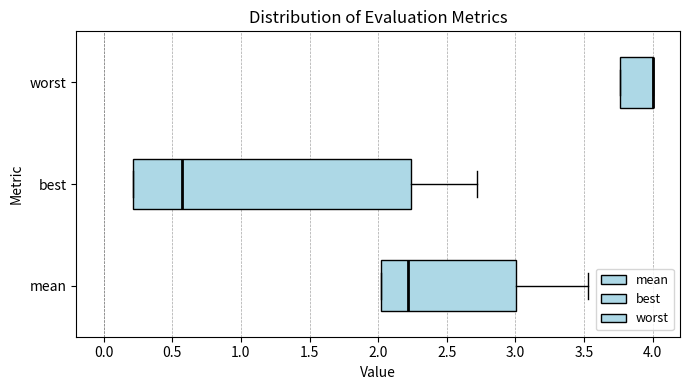

Where is the right edge of the box for best on the x-axis? The values are not printed on the chart, so give them approximately, as read against the axis.

2.25